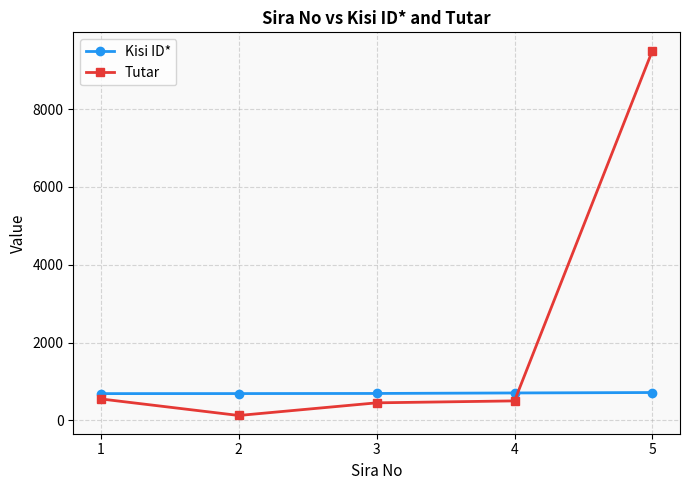

True or false: Tutar has more than 1 points higher than both neighbors.

False